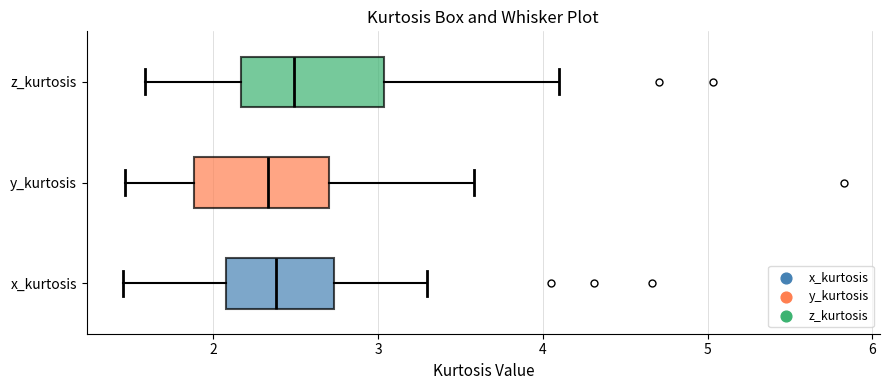

Reading bottom to top, read every box against the x-axis: the position of its median line, the range the box covers, and the ends of its whiskers. The values are not printed on the chart, so give them approximately, as read against the axis.

x_kurtosis: median 2.4, box 2.1 to 2.7, whiskers 1.4 to 3.3
y_kurtosis: median 2.3, box 1.9 to 2.7, whiskers 1.5 to 3.6
z_kurtosis: median 2.5, box 2.2 to 3.0, whiskers 1.6 to 4.1